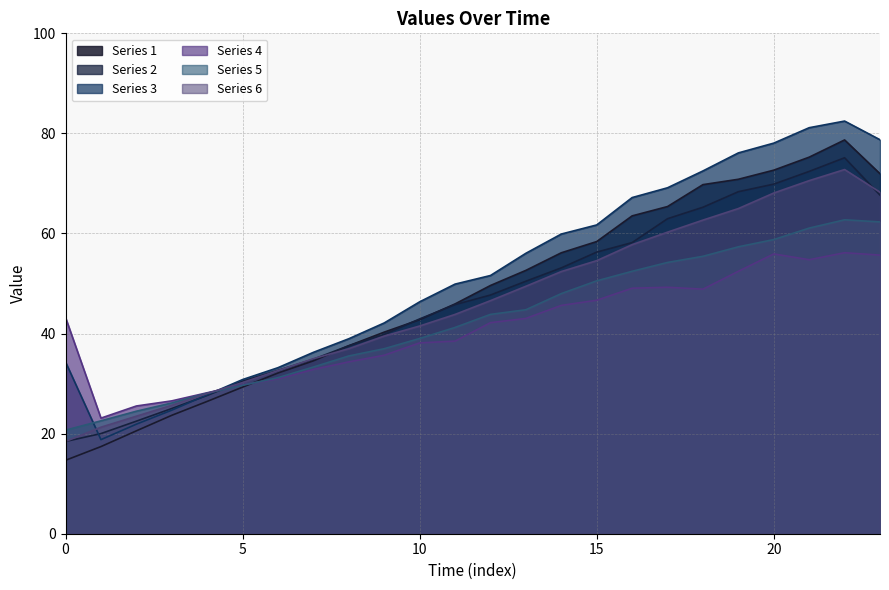

What is the sum of all 1 values?

1150.1